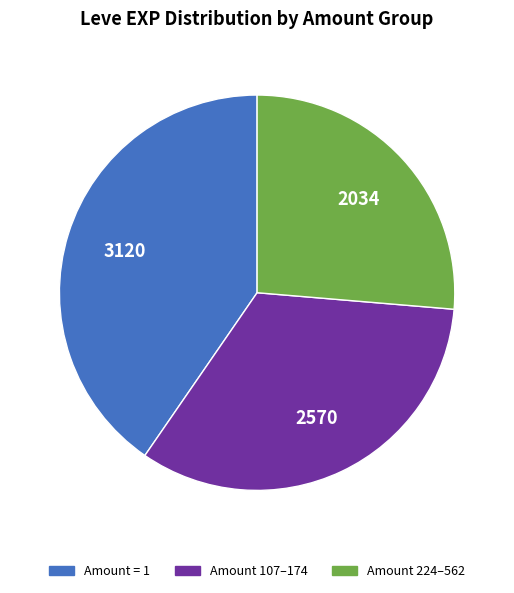

Is there any slice that represents more than half of the pie?

No